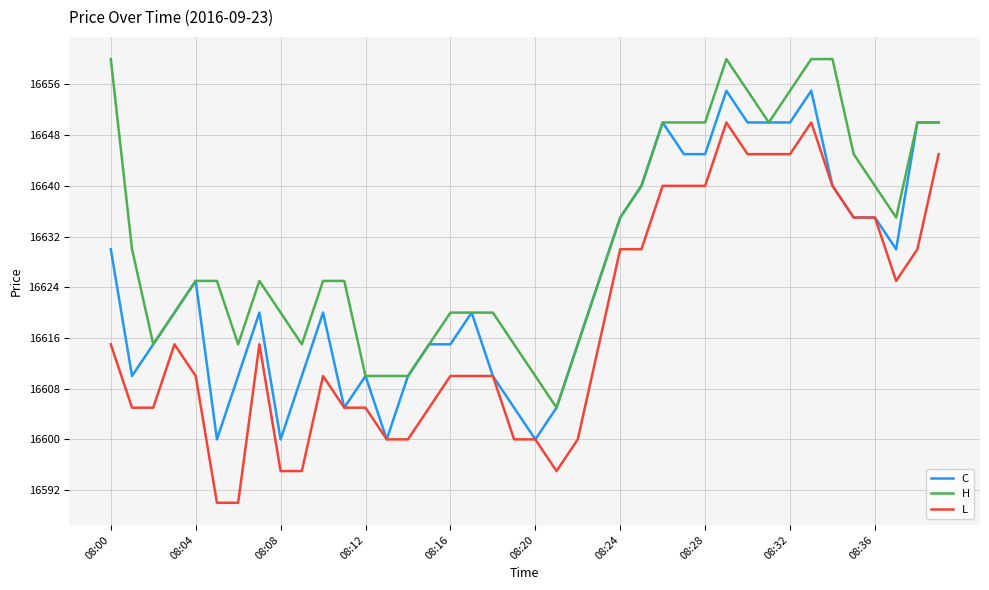

Is this an area chart (filled region under the line)?

No